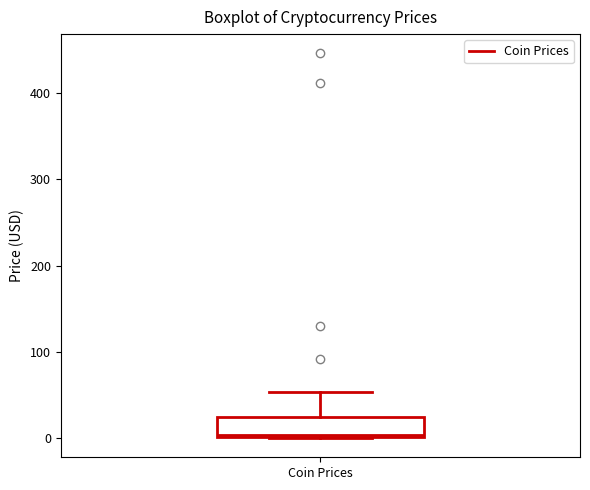

Where is the upper edge of the box for Coin Prices on the y-axis? The values are not printed on the chart, so give them approximately, as read against the axis.

20